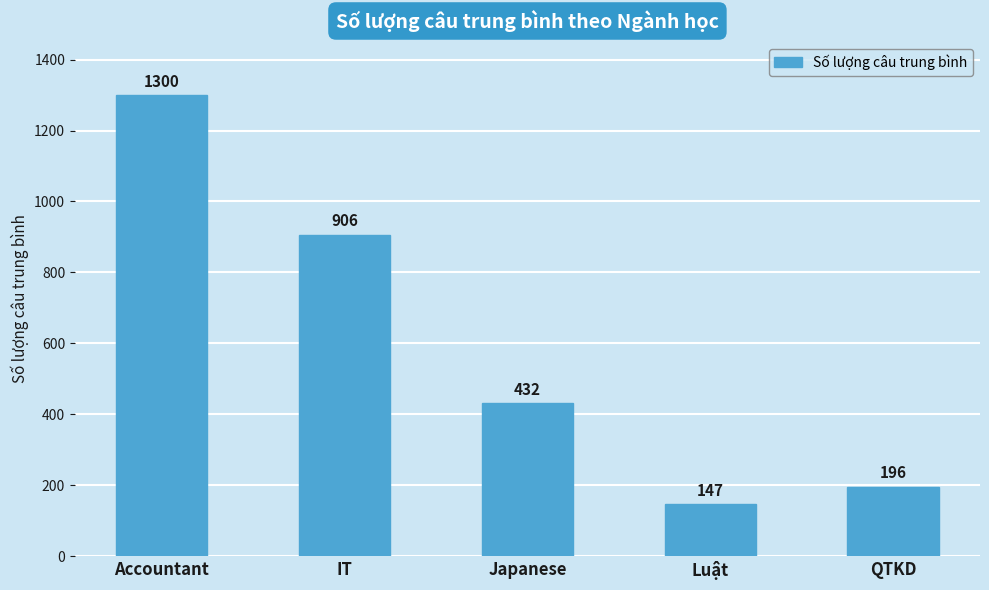

The value at Luật is 41. True or false?

False